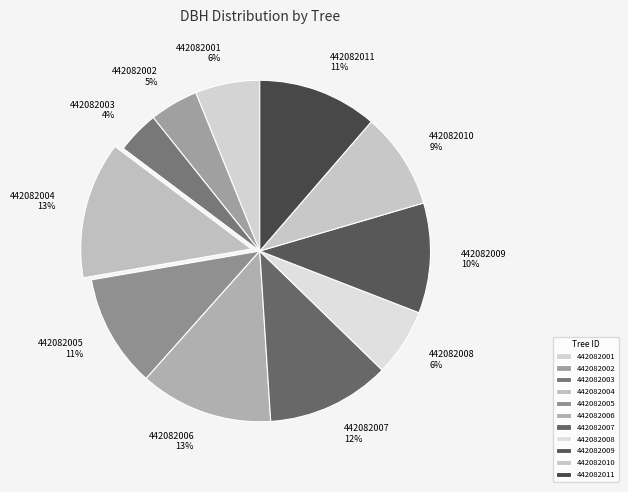

Count the number of slices in the pie.

11